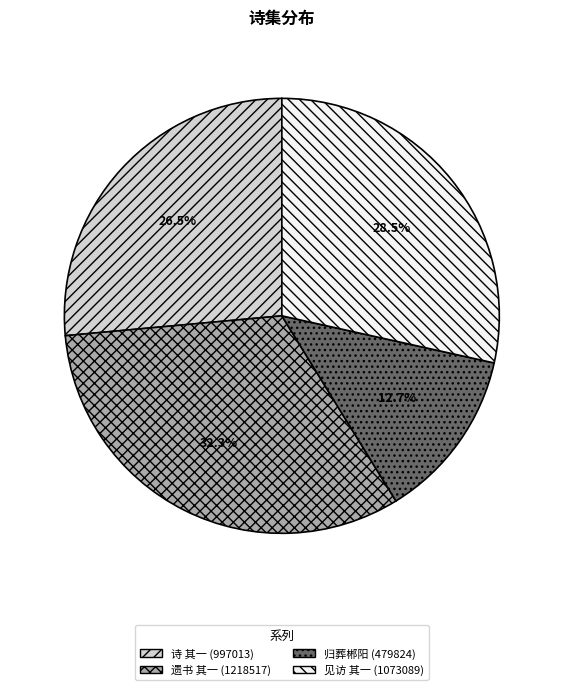

Does any single category account for the majority?

No